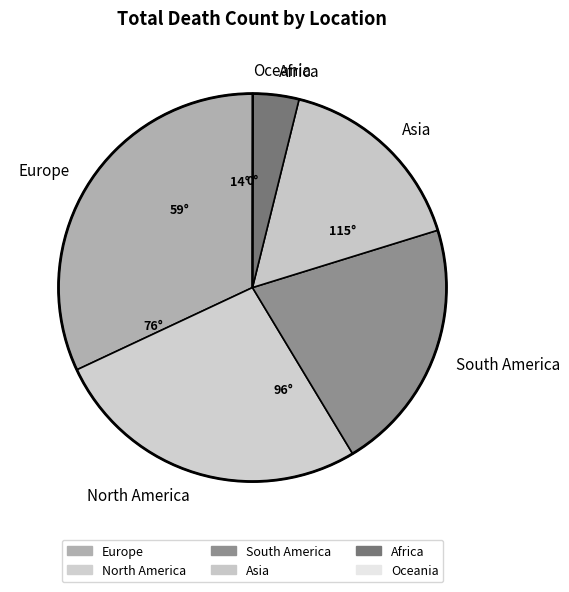

Is there any slice that represents more than half of the pie?

No